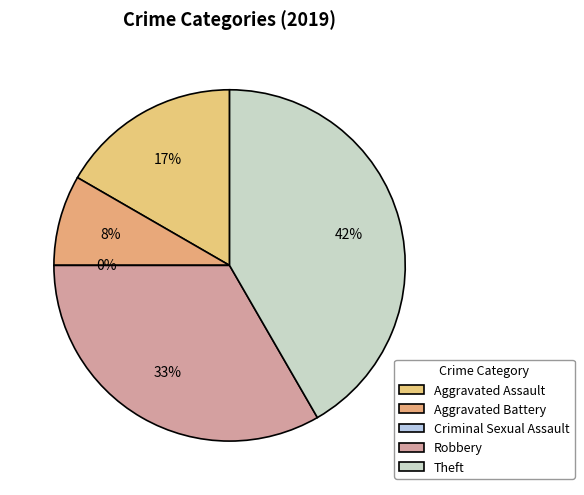

Which category has the biggest portion of the pie?

Theft